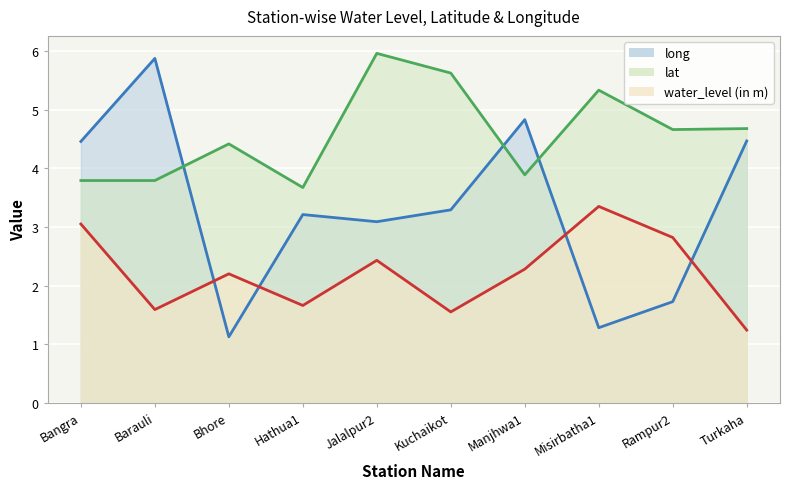

What is the sum of the water_level (in m) values at Barauli and Rampur2?

4.4